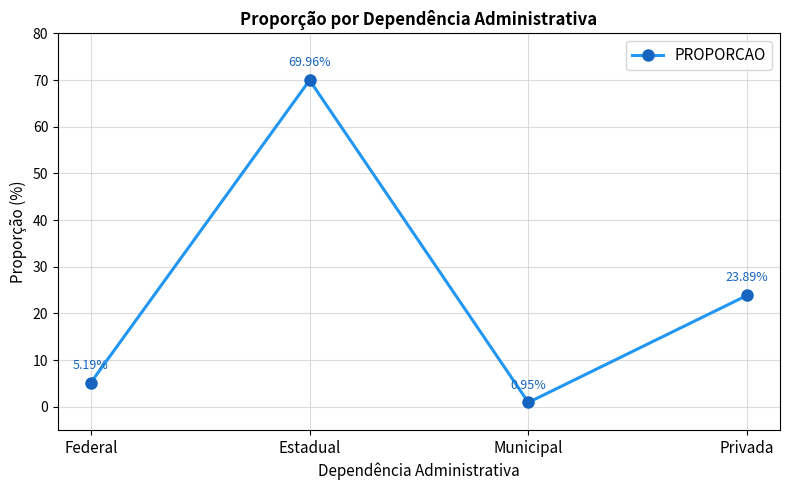

Is it true that the value at Privada is 23.9?

True